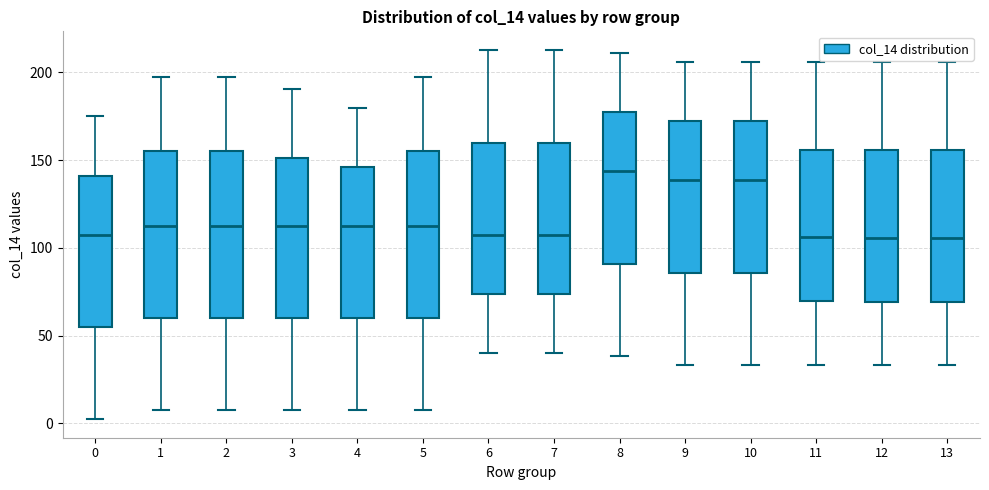

Reading left to right, transcribe this box plot: for each box, give where its median line is, the range the box spans, and where its two whiskers end, as read against the y-axis. The values are not printed on the chart, so give them approximately, as read against the axis.

0: median 105, box 55 to 140, whiskers 0 to 175
1: median 110, box 60 to 155, whiskers 5 to 195
2: median 110, box 60 to 155, whiskers 5 to 195
3: median 110, box 60 to 150, whiskers 5 to 190
4: median 110, box 60 to 145, whiskers 5 to 180
5: median 110, box 60 to 155, whiskers 5 to 195
6: median 105, box 75 to 160, whiskers 40 to 215
7: median 105, box 75 to 160, whiskers 40 to 215
8: median 145, box 90 to 175, whiskers 40 to 210
9: median 140, box 85 to 170, whiskers 35 to 205
10: median 140, box 85 to 170, whiskers 35 to 205
11: median 105, box 70 to 155, whiskers 35 to 205
12: median 105, box 70 to 155, whiskers 35 to 205
13: median 105, box 70 to 155, whiskers 35 to 205